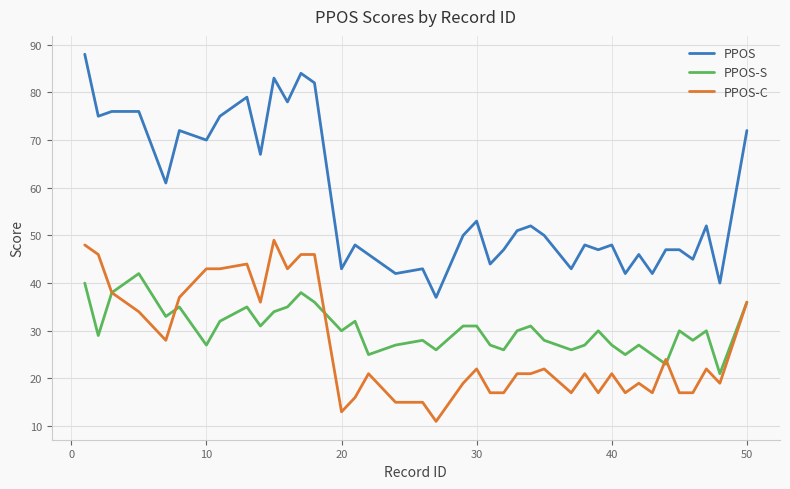

True or false: PPOS and PPOS-C intersect in this chart.

False